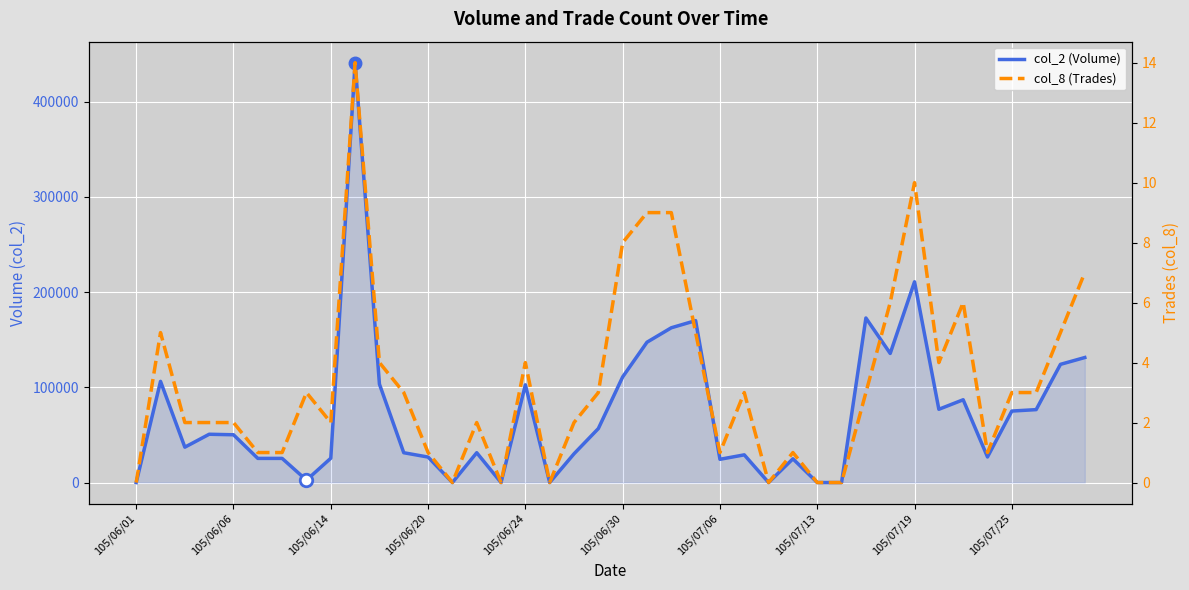

Is it true that col_2 (Volume) equals 304317 at 23?

False